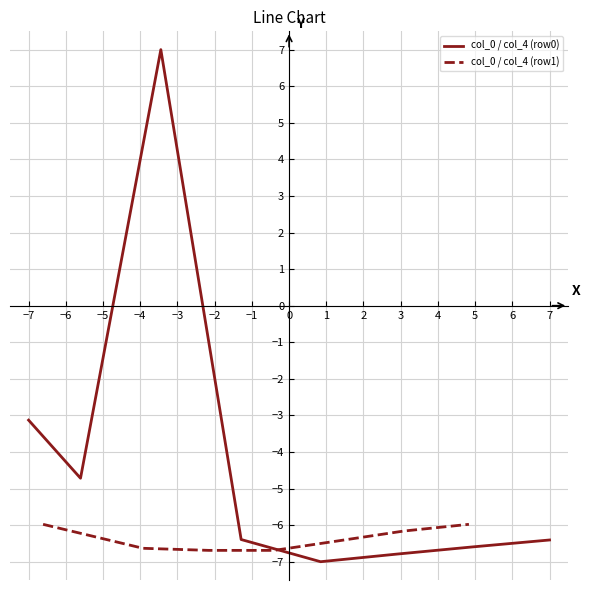

Where is col_0 / col_4 (row0) nearest to the value 0?

−7